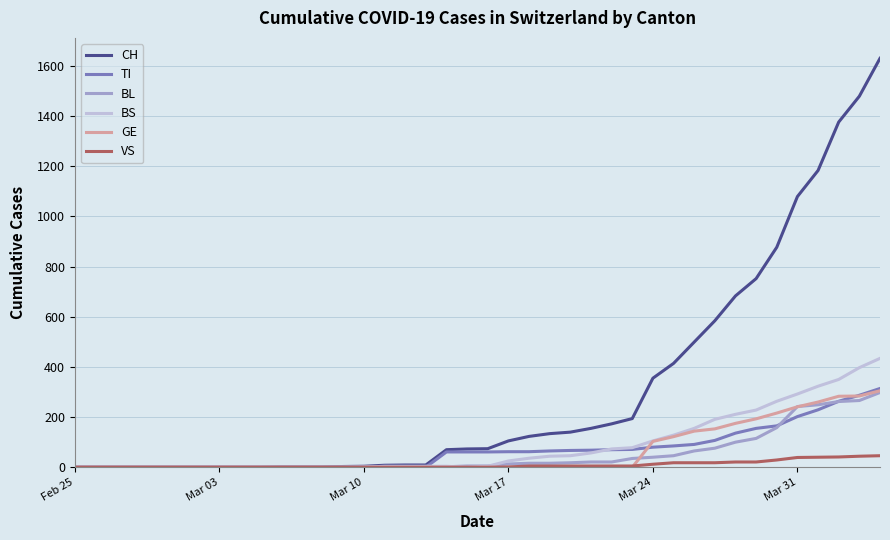

Which series has the largest range (max minus min)?

CH